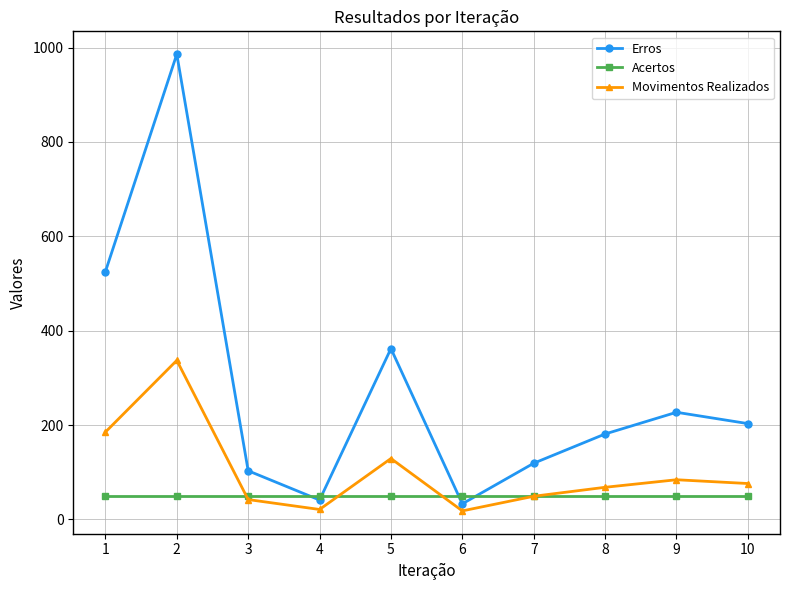

What value does the Acertos series have at 8?

50